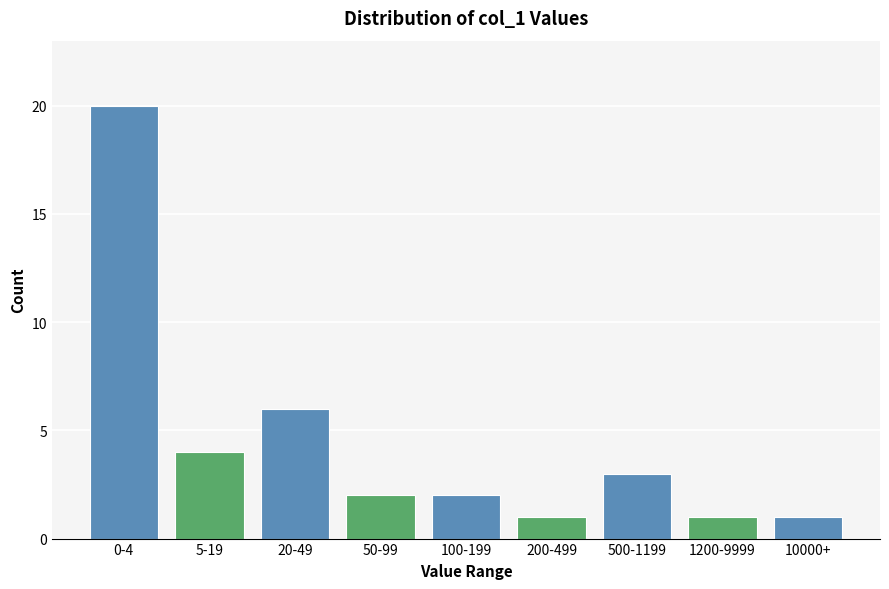

Reading right to left, transcribe all the data shown in this chart.

10000+=1	1200-9999=1	500-1199=3	200-499=1	100-199=2	50-99=2	20-49=6	5-19=4	0-4=20